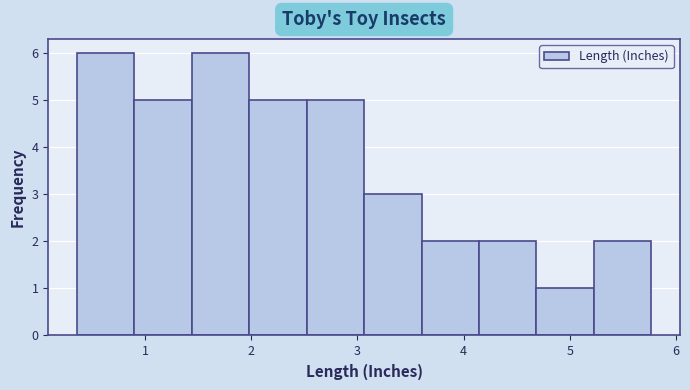

Reading left to right, list every bar in this chart as the range it spans on the x-axis followed by its height. Neither the bar edges nor the heights are printed on the chart, so give them approximately, as read against the axes.

0.4 to 0.9: 6
0.9 to 1.4: 5
1.4 to 2.0: 6
2.0 to 2.5: 5
2.5 to 3.1: 5
3.1 to 3.6: 3
3.6 to 4.1: 2
4.1 to 4.7: 2
4.7 to 5.2: 1
5.2 to 5.8: 2